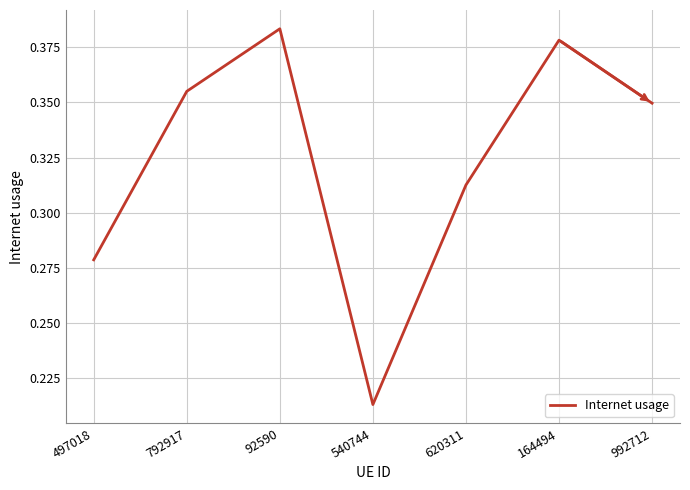

What position from the left is 540744?

4